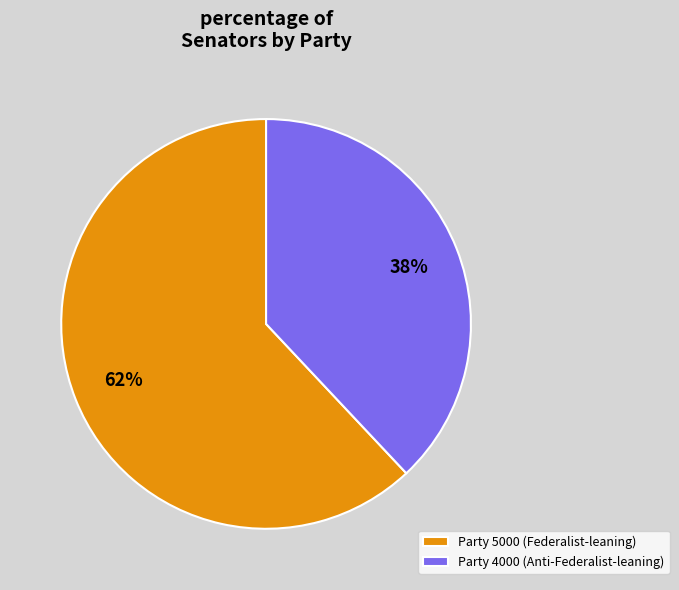

To the nearest percent, what is the average slice percentage?

50%